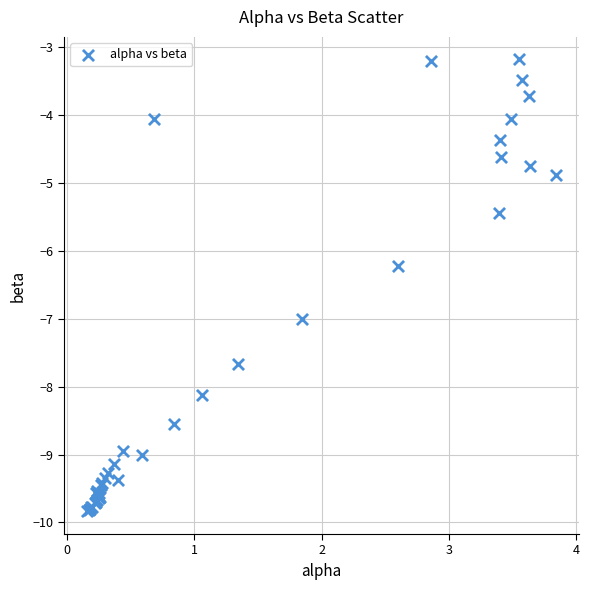

What Y value in the scatter plot is closest to -6?

-6.2